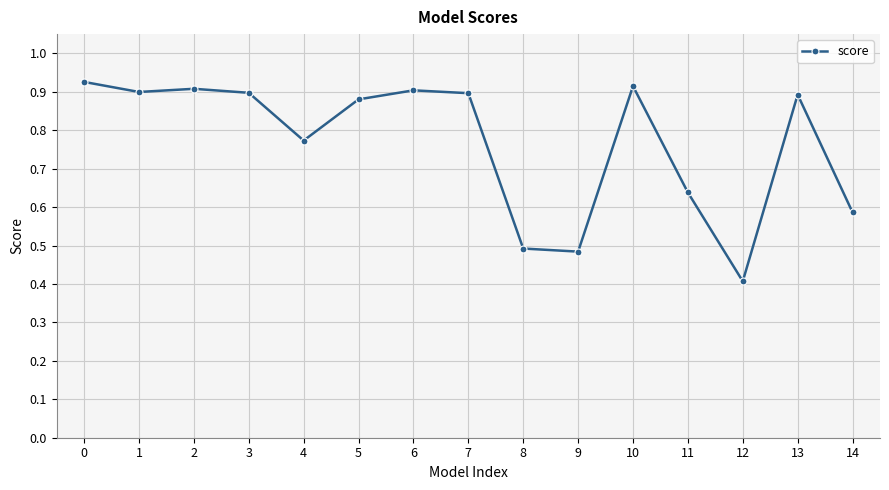

Count the values in the range 0 to 1.

15